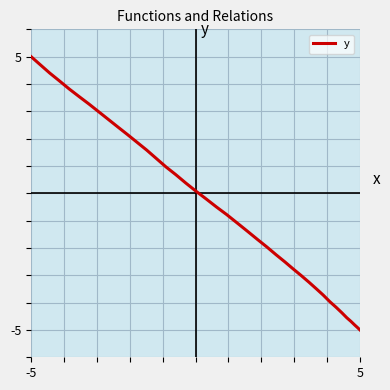

What is the smallest value displayed?

-5.0